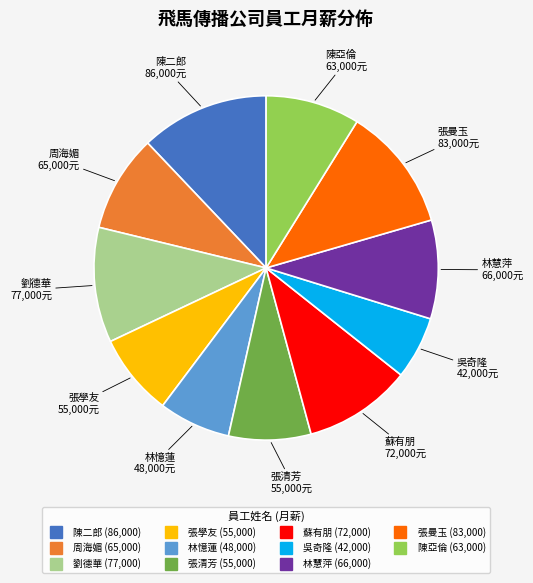

Is there any slice that represents more than half of the pie?

No